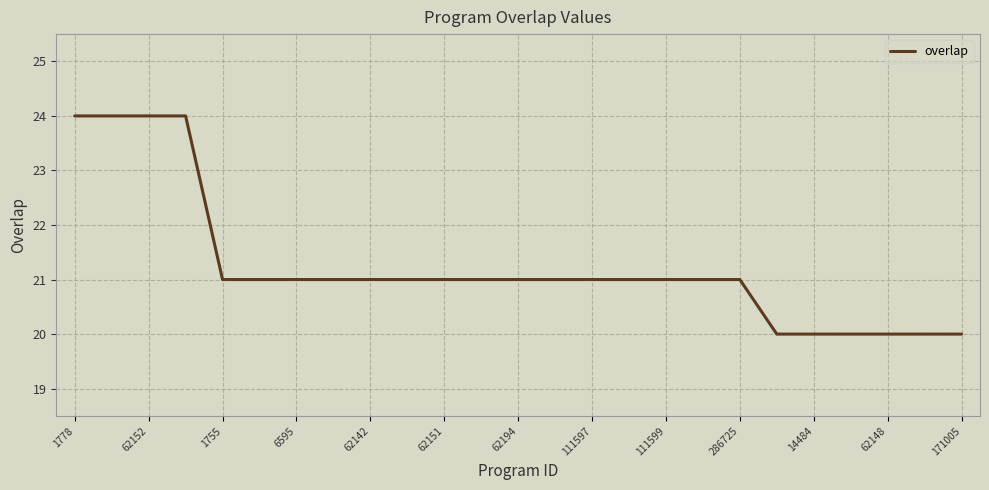

What is the difference between the maximum and minimum values?

4